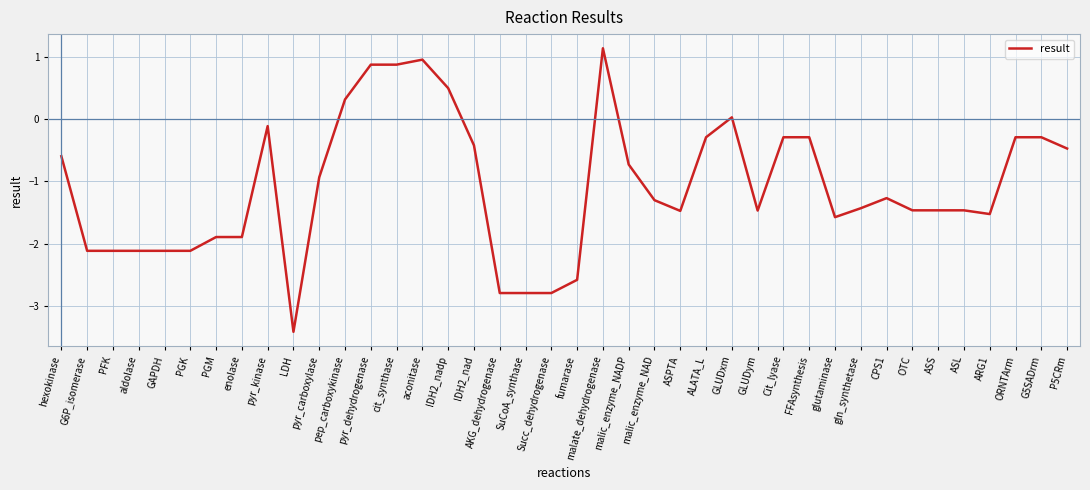

Where is the data nearest to the value -1?

pyr_carboxylase